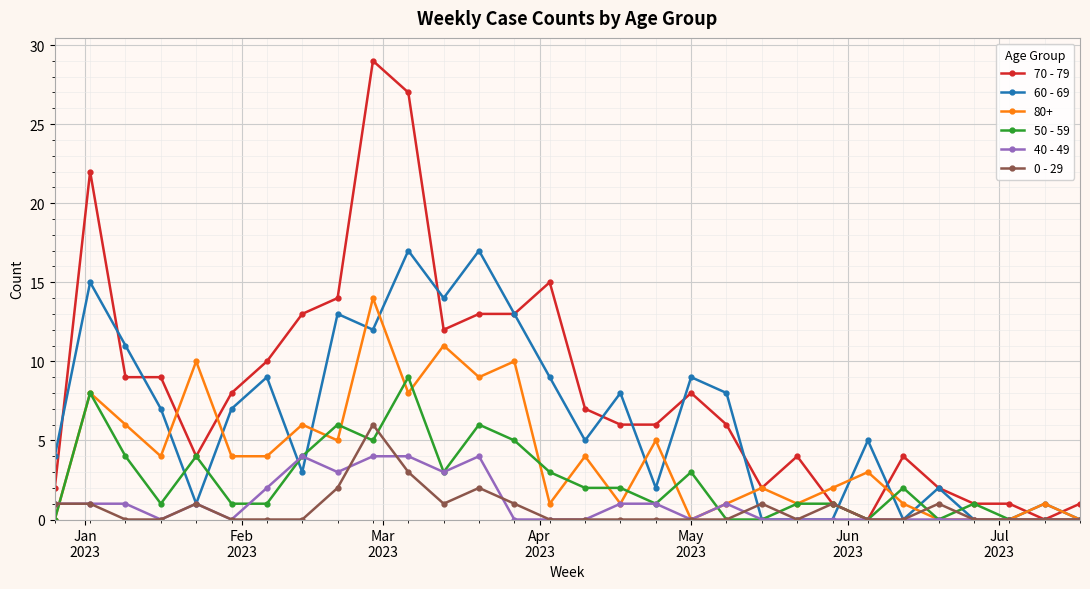

What is the maximum value for 40 - 49?

4